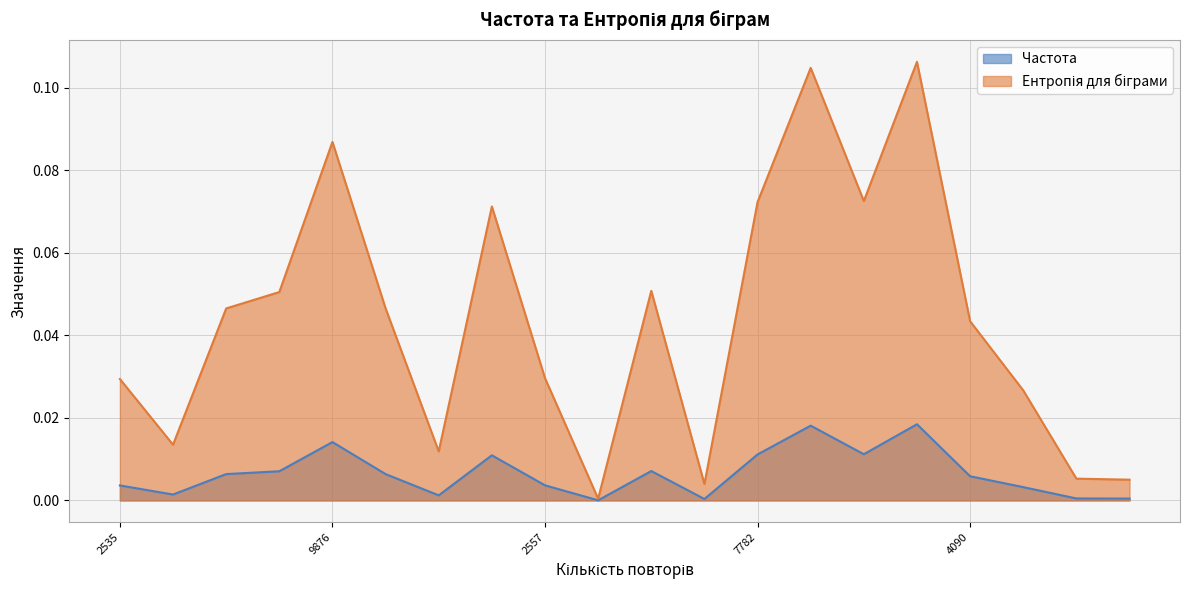

Count the number of categories in the chart.

20